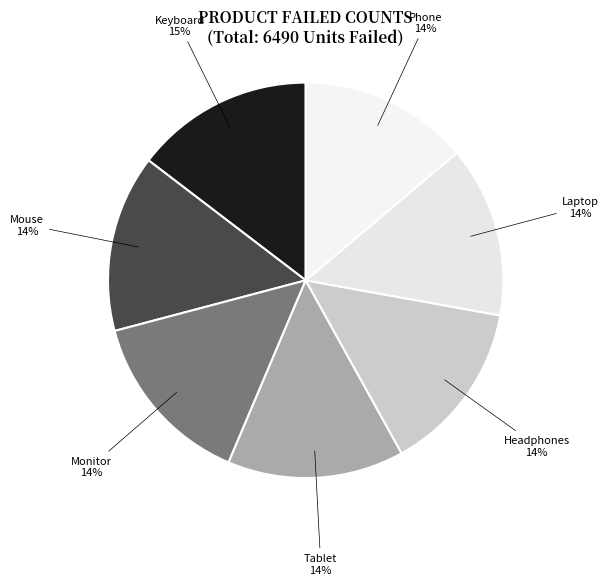

To the nearest percent, what is the difference between the Keyboard and Laptop slice percentages?

1%